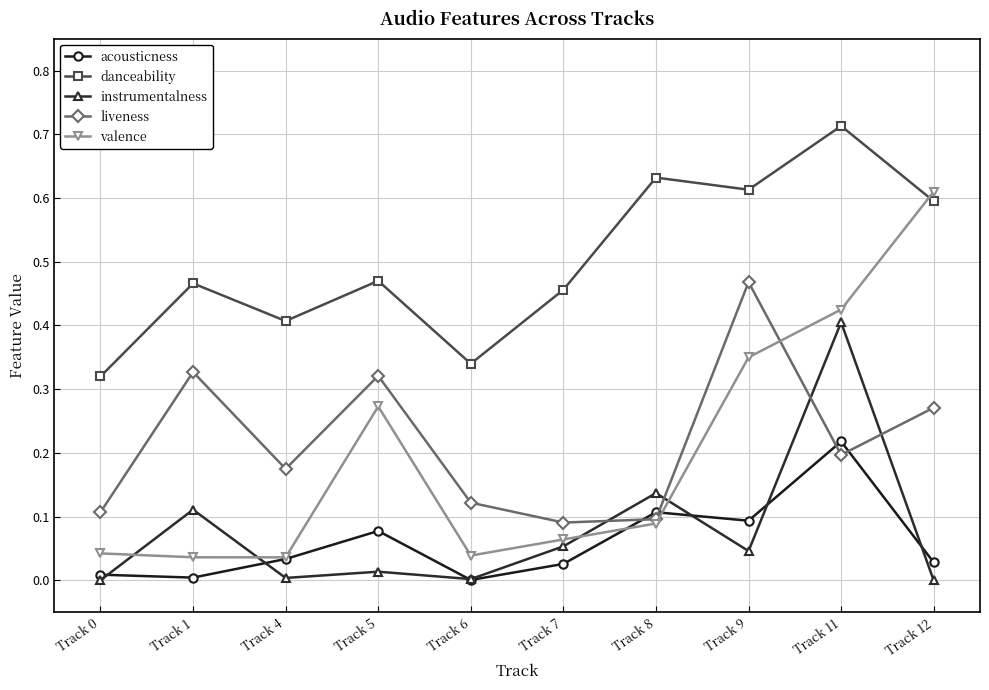

Where is the first local minimum for danceability?

Track 4